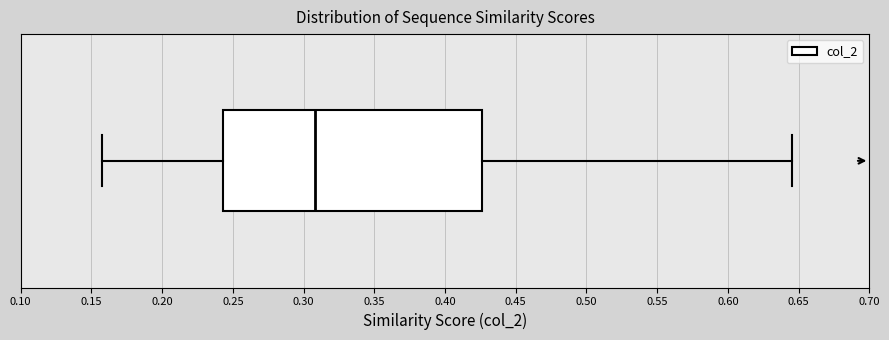

Where does the right whisker of the box end on the x-axis? The values are not printed on the chart, so give them approximately, as read against the axis.

0.645